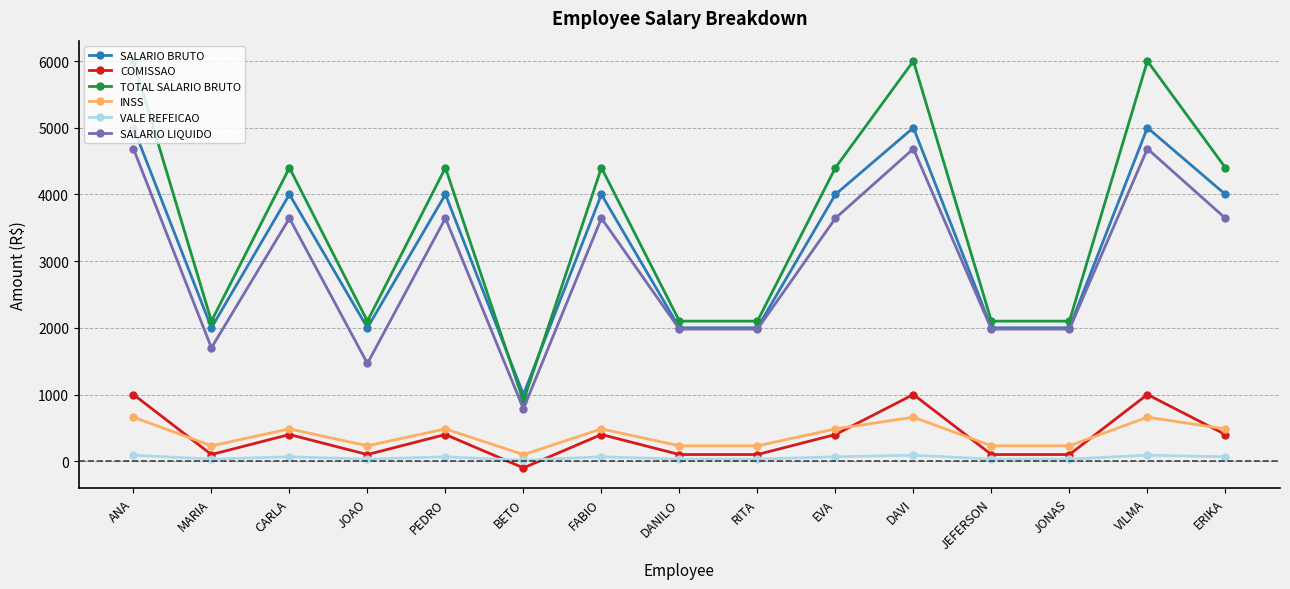

Rank the series at VILMA from lowest to highest value.

VALE REFEICAO, INSS, COMISSAO, SALARIO LIQUIDO, SALARIO BRUTO, TOTAL SALARIO BRUTO